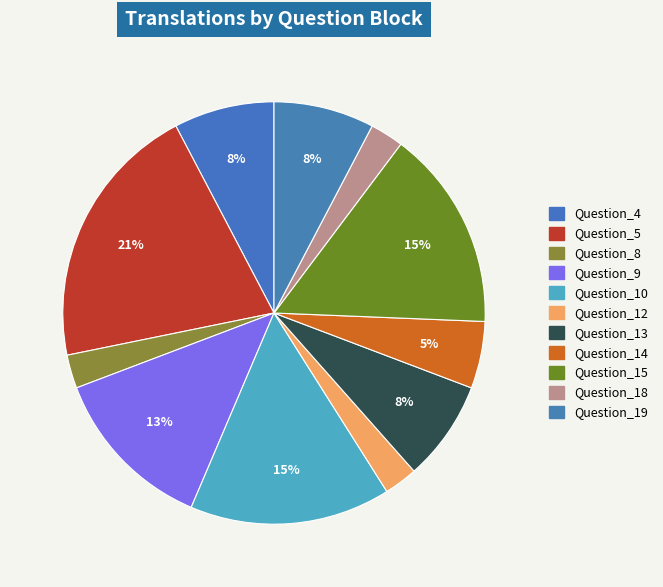

To the nearest percent, what is the combined percentage of Question_15 and Question_13?

23%